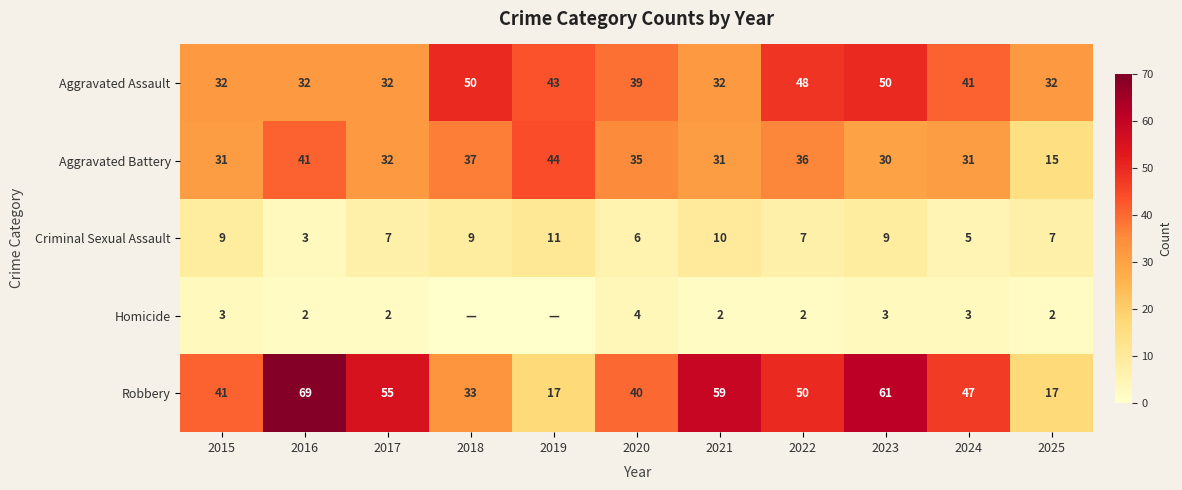

Where is Aggravated Assault nearest to the value 41?

2024